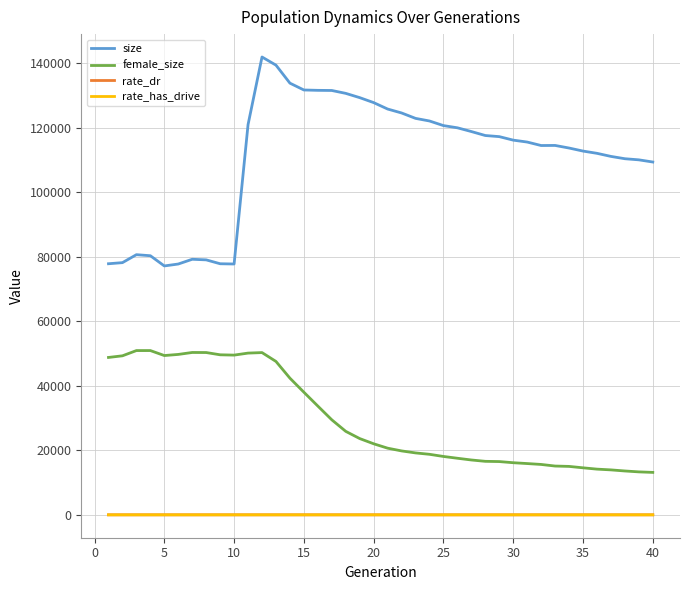

True or false: female_size and rate_has_drive cross at least once.

False